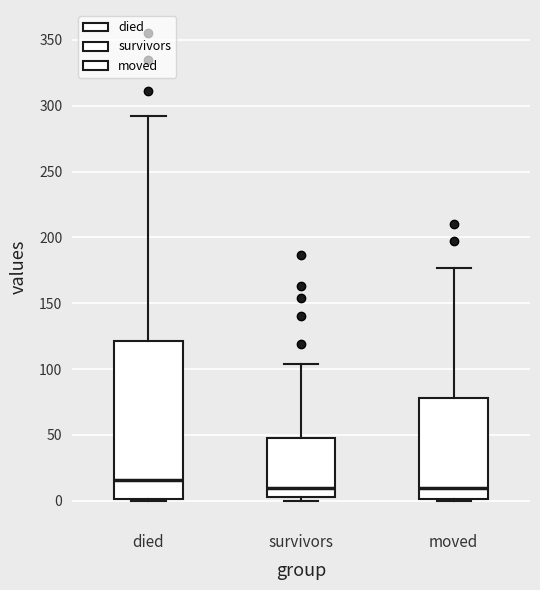

Reading left to right, read every box against the y-axis: the position of its median line, the range the box covers, and the ends of its whiskers. The values are not printed on the chart, so give them approximately, as read against the axis.

died: median 15, box 0 to 120, whiskers 0 to 290
survivors: median 10, box 5 to 50, whiskers 0 to 105
moved: median 10, box 0 to 80, whiskers 0 to 175